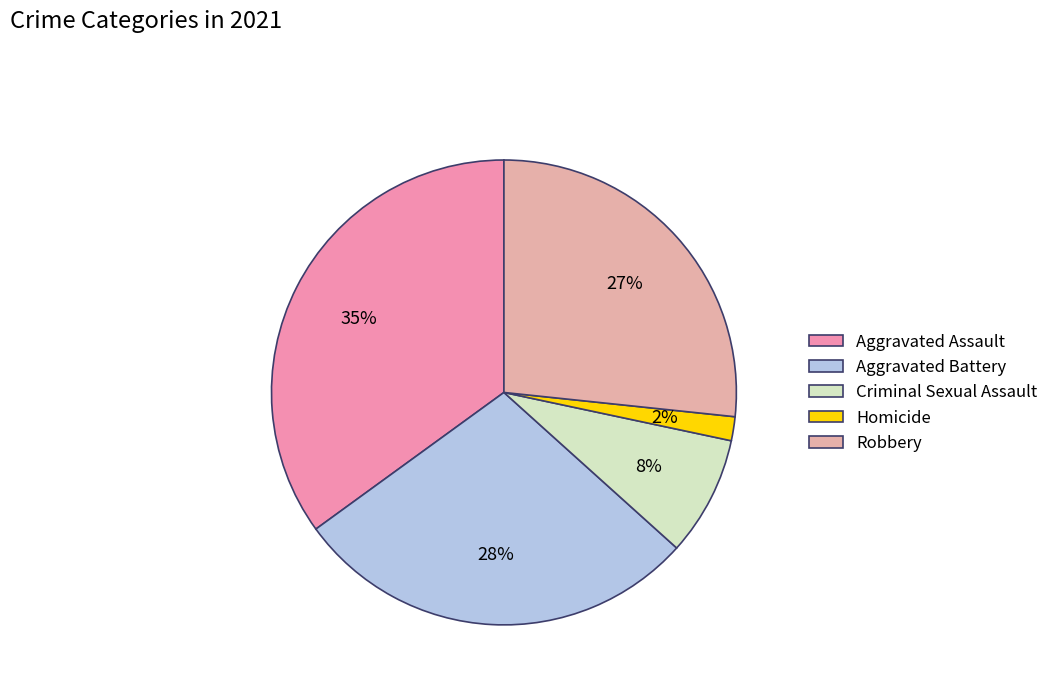

To the nearest percent, what is the difference between the Robbery and Aggravated Assault slice percentages?

8%